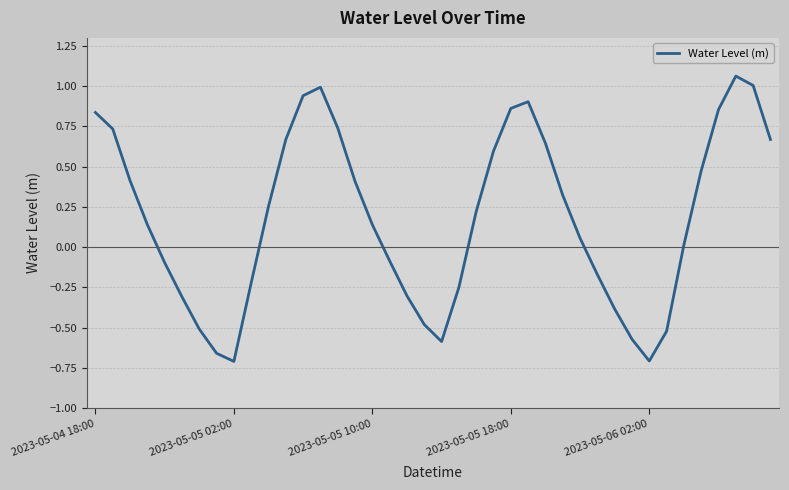

What is the difference between the maximum and minimum values?

1.8